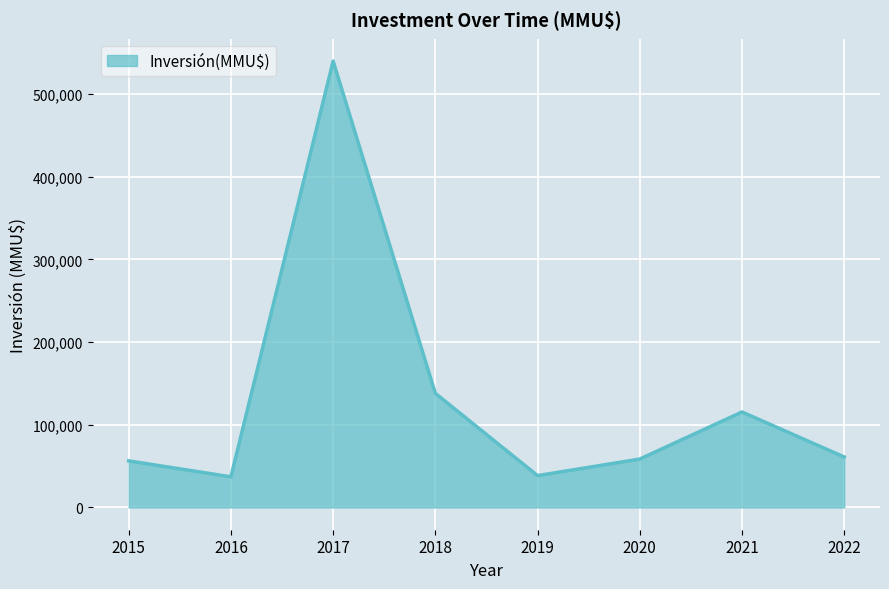

Is it true that the value at 2016 is 37000?

True